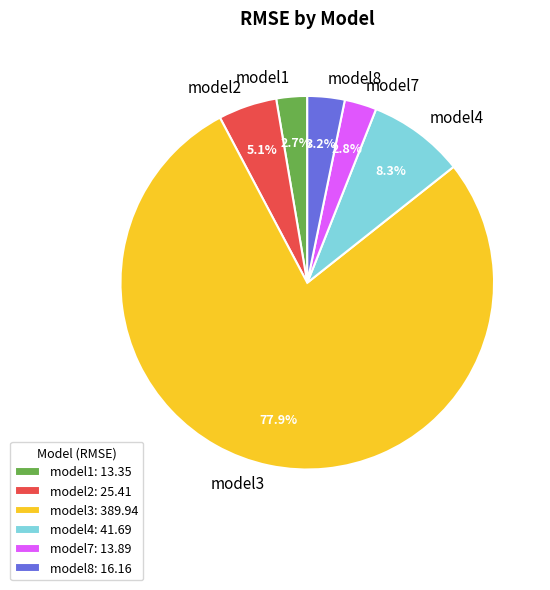

What is the ratio of the value at model8 to the value at model4?

0.4